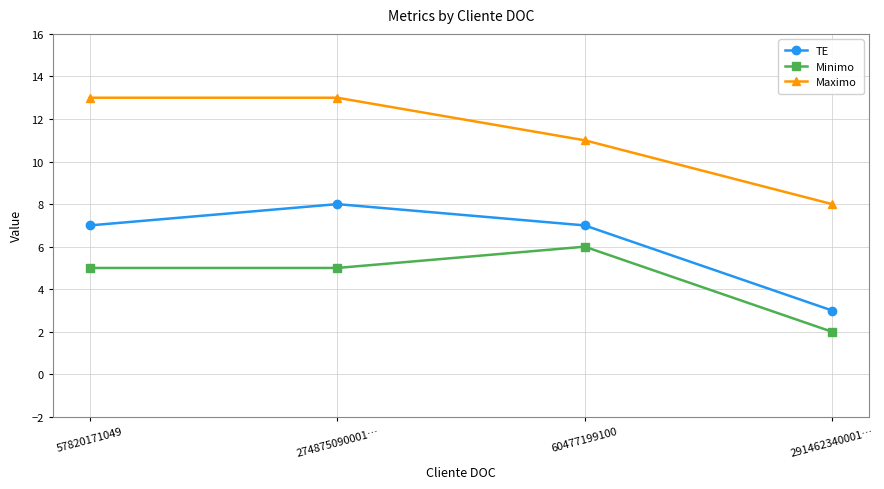

Which category has the lowest value across all series?

291462340001…